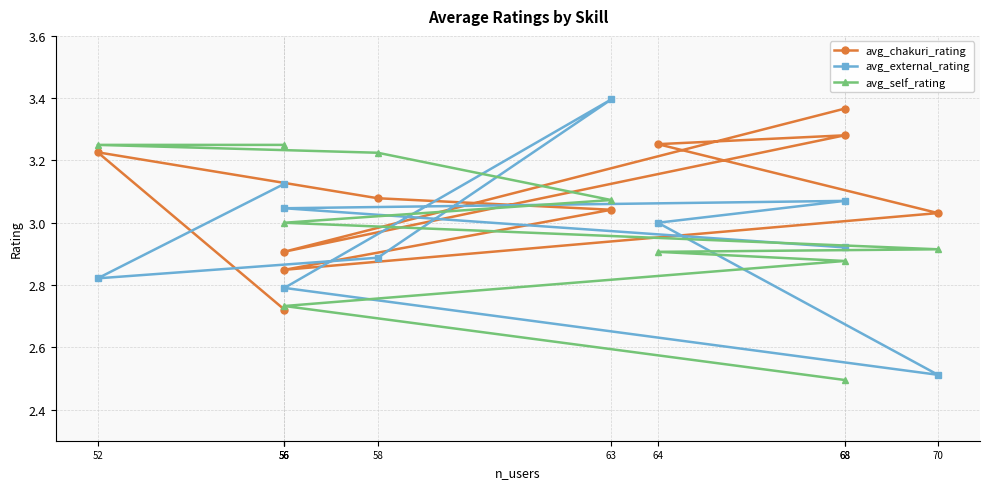

True or false: avg_external_rating has more than 0 interior local peaks.

True